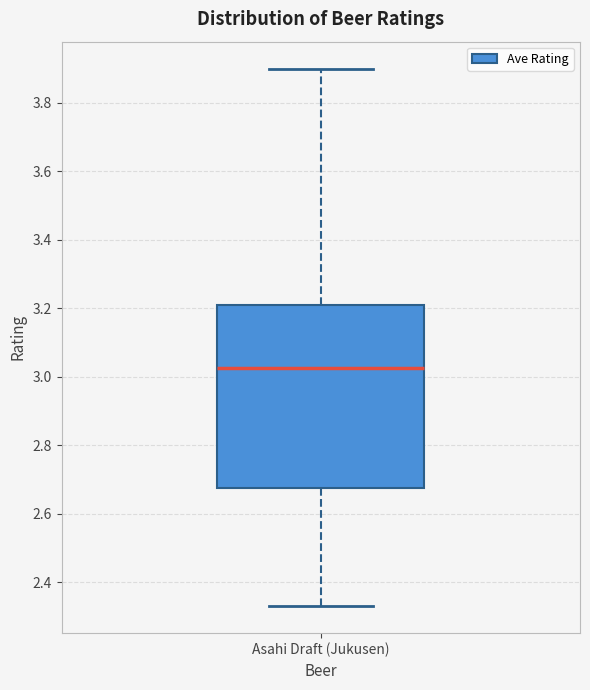

Where does the median line of the box for Asahi Draft (Jukusen) sit on the y-axis? The values are not printed on the chart, so give them approximately, as read against the axis.

3.02